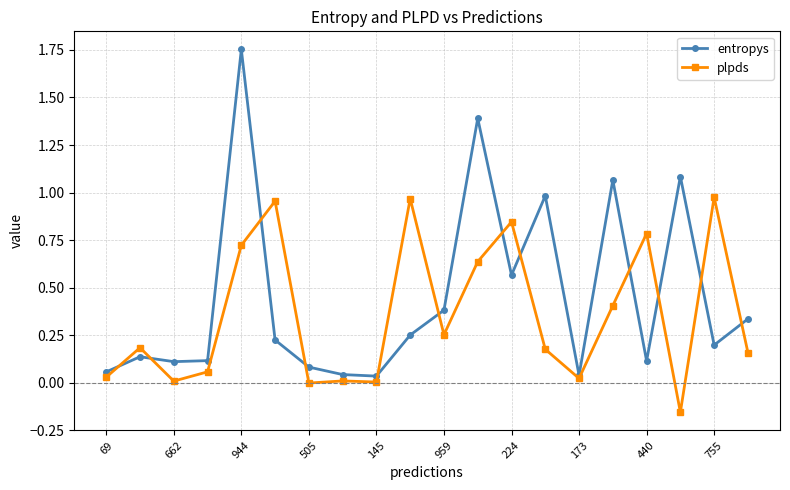

Which series has the widest spread of values?

entropys